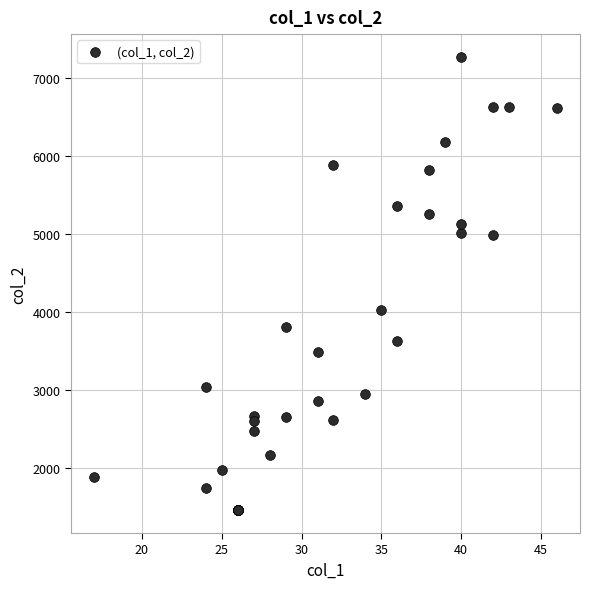

What Y value in the scatter plot is closest to 4366?

4023